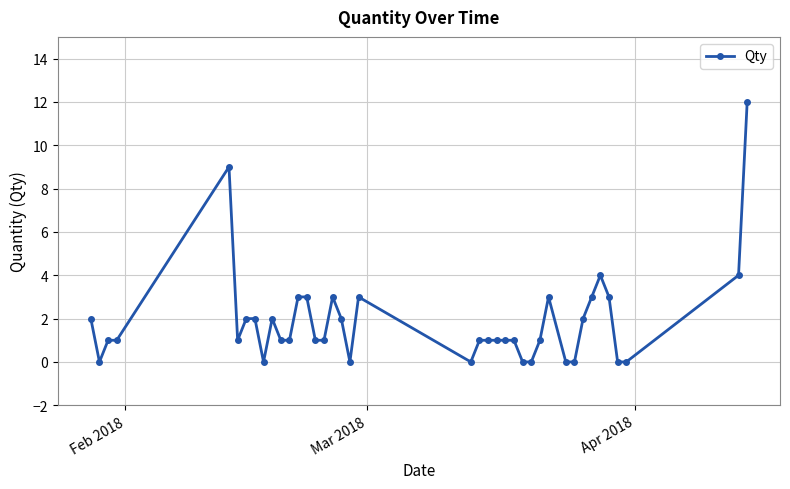

Reading left to right, list all the values displayed in this chart.

2	0	1	1	9	1	2	2	0	2	1	1	3	3	1	1	3	2	0	3	0	1	1	1	1	1	0	0	1	3	0	0	2	3	4	3	0	0	4	12